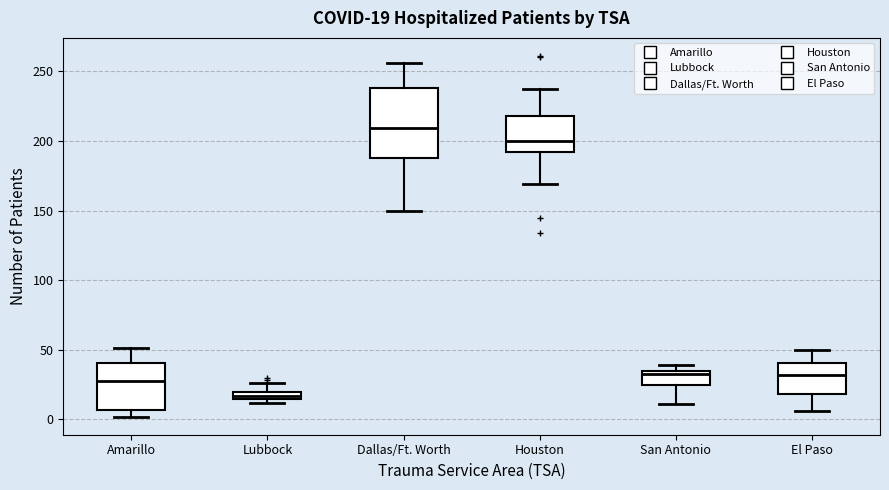

Comparing the boxes themselves (not the whiskers), which one is the tallest?

Dallas/Ft. Worth